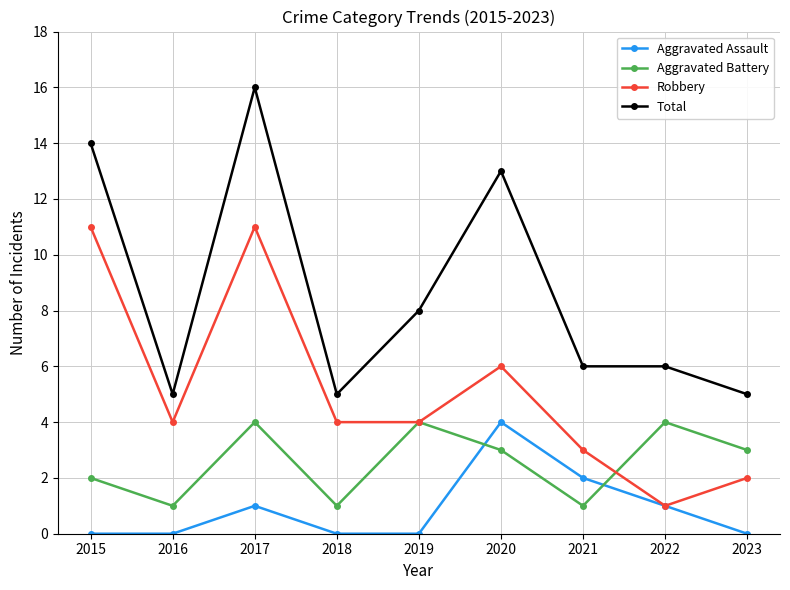

Is it true that Robbery equals 11 at 2017?

True